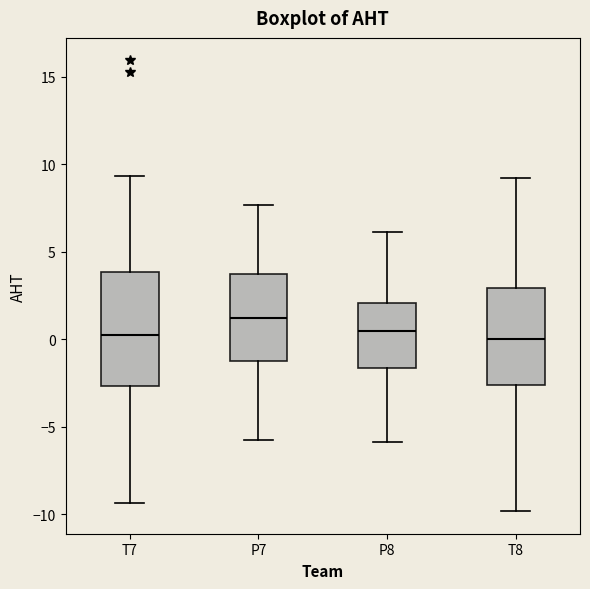

Reading left to right, read every box against the y-axis: the position of its median line, the range the box covers, and the ends of its whiskers. The values are not printed on the chart, so give them approximately, as read against the axis.

T7: median 0.0, box -2.5 to 4.0, whiskers -9.5 to 9.5
P7: median 1.0, box -1.0 to 3.5, whiskers -6.0 to 7.5
P8: median 0.5, box -1.5 to 2.0, whiskers -6.0 to 6.0
T8: median 0.0, box -2.5 to 3.0, whiskers -10.0 to 9.0